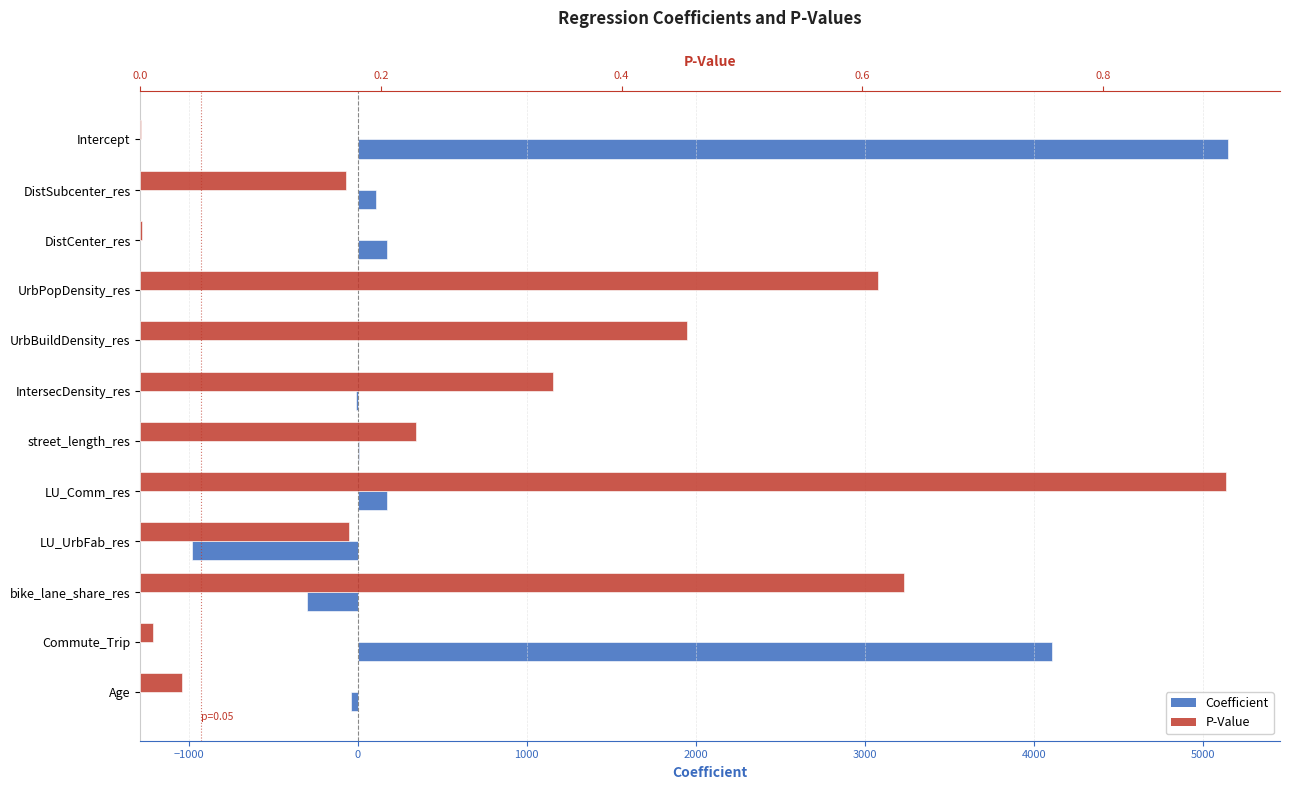

What is the difference between the coefficient values at Commute_Trip and DistCenter_res?

3935.1